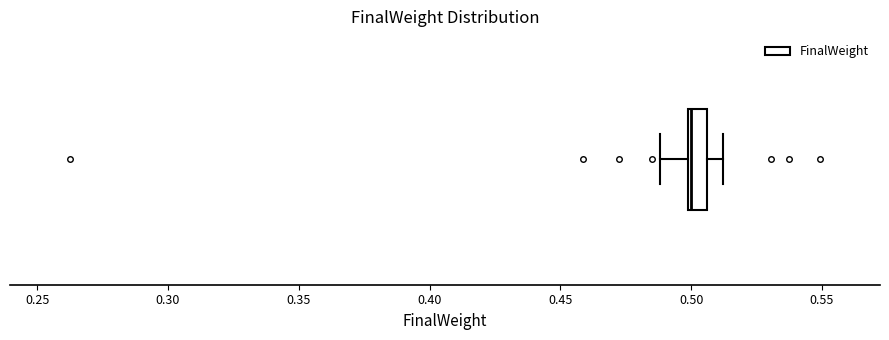

Where is the left edge of the box on the x-axis? The values are not printed on the chart, so give them approximately, as read against the axis.

0.500